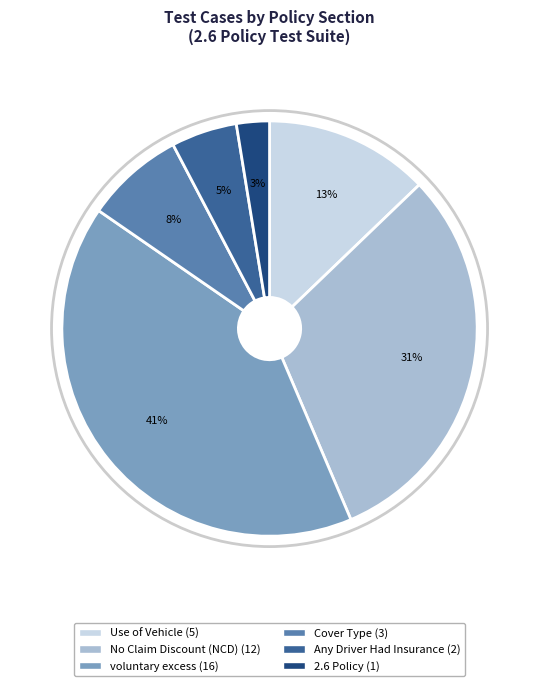

Does any single category account for the majority?

No